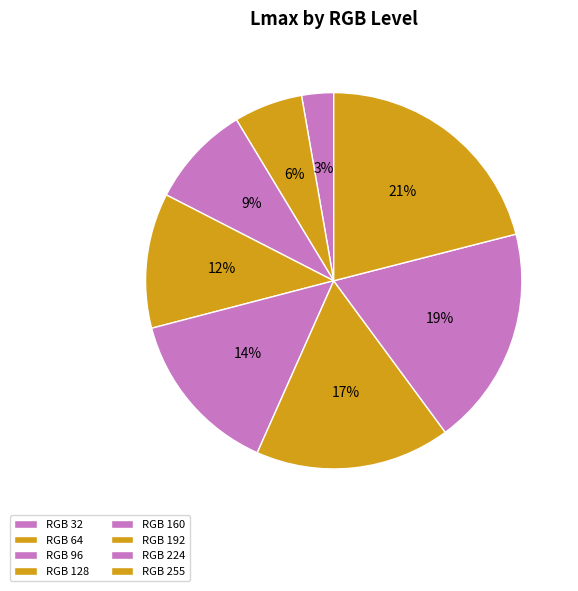

To the nearest percent, what is the average slice percentage?

12%